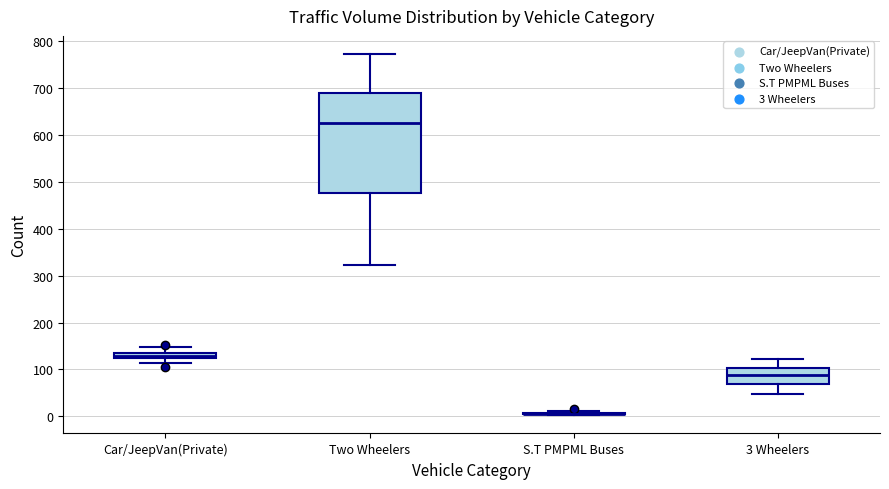

Which box is the tallest, from its lower edge to its upper edge?

Two Wheelers